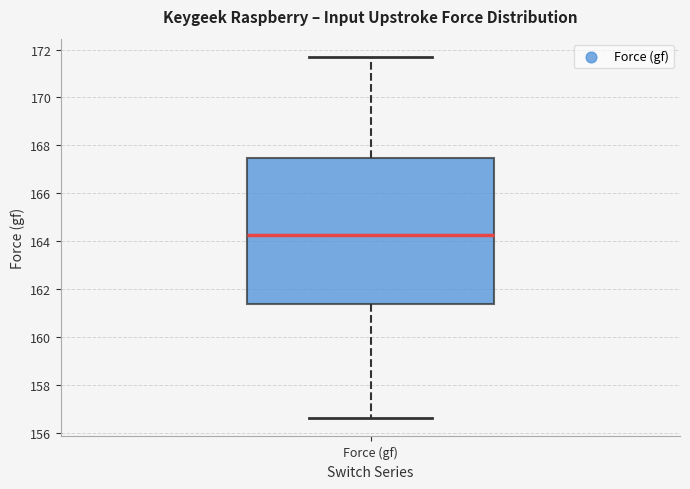

Where is the upper edge of the box for Force (gf) on the y-axis? The values are not printed on the chart, so give them approximately, as read against the axis.

167.4